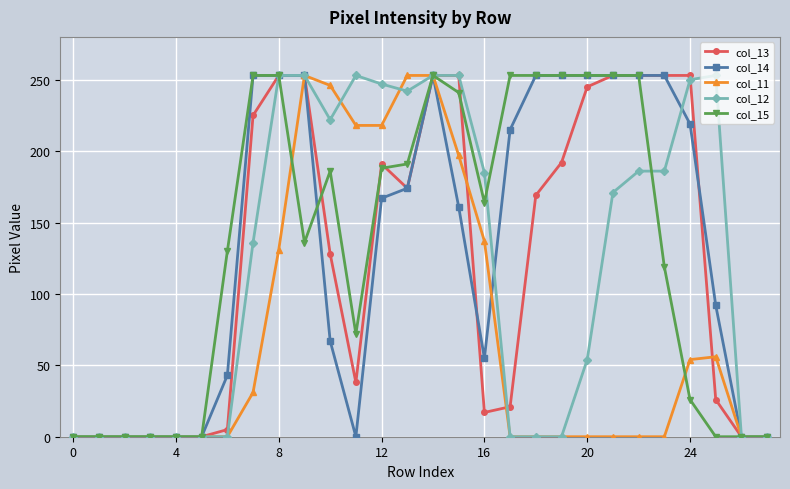

What is the value of the col_12 point at the 10th from the left?

253